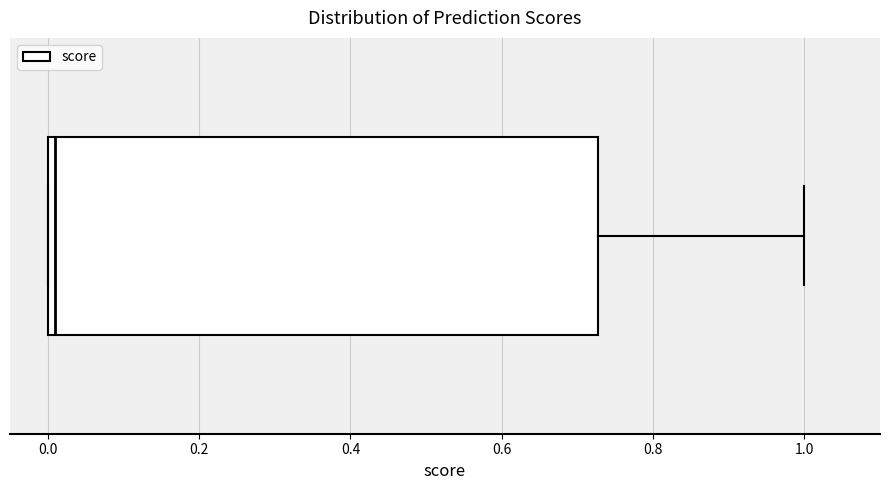

Where is the left edge of the box on the x-axis? The values are not printed on the chart, so give them approximately, as read against the axis.

0.00